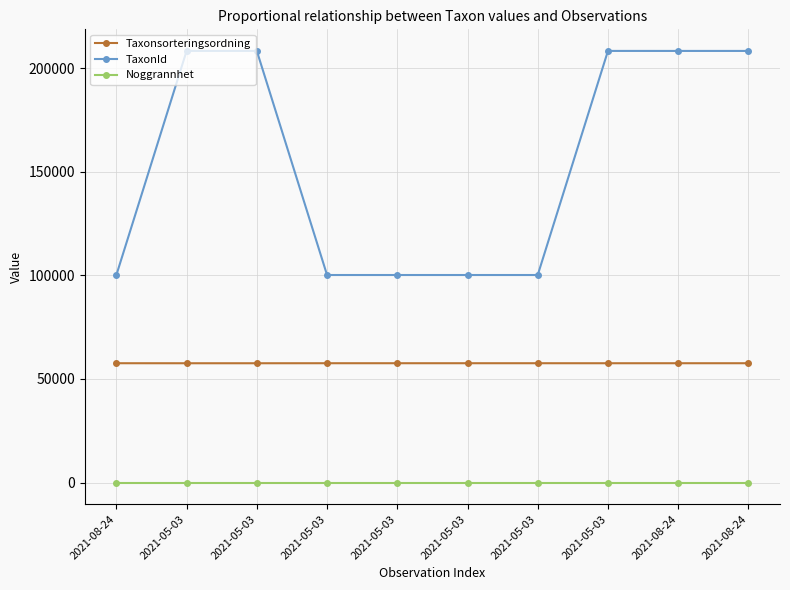

What are all the series names shown in the legend?

Taxonsorteringsordning, TaxonId, Noggrannhet